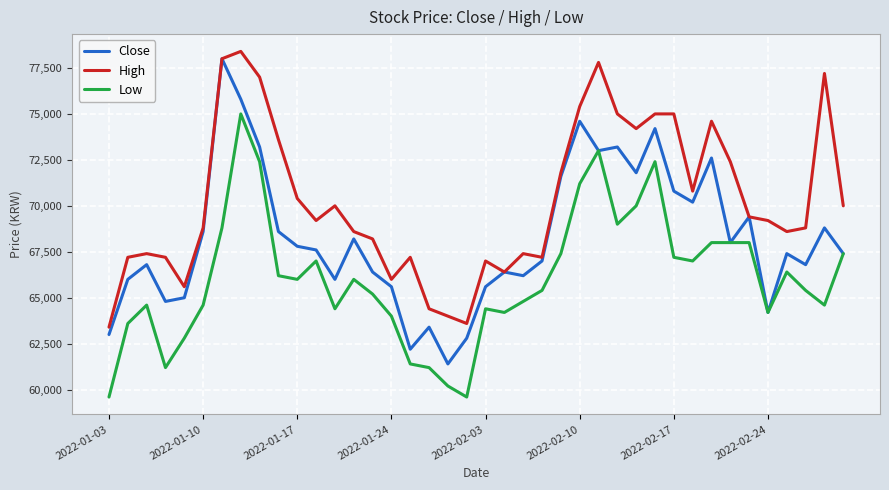

What are all the series names shown in the legend?

Close, High, Low